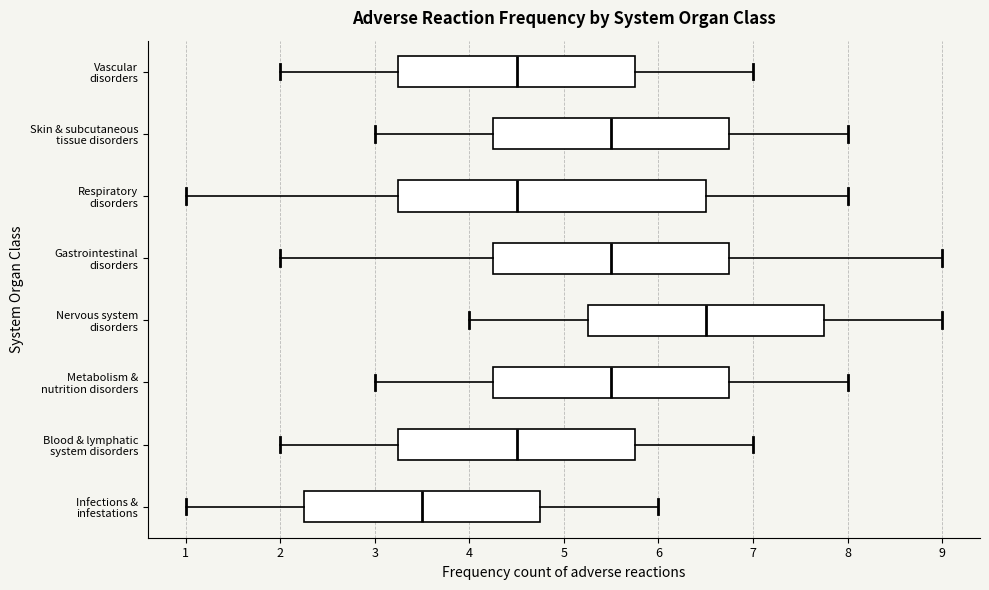

Reading bottom to top, transcribe this box plot: for each box, give where its median line is, the range the box spans, and where its two whiskers end, as read against the x-axis. The values are not printed on the chart, so give them approximately, as read against the axis.

Infections & infestations: median 3.5, box 2.3 to 4.8, whiskers 1.0 to 6.0
Blood & lymphatic system disorders: median 4.5, box 3.3 to 5.8, whiskers 2.0 to 7.0
Metabolism & nutrition disorders: median 5.5, box 4.3 to 6.8, whiskers 3.0 to 8.0
Nervous system disorders: median 6.5, box 5.3 to 7.8, whiskers 4.0 to 9.0
Gastrointestinal disorders: median 5.5, box 4.3 to 6.8, whiskers 2.0 to 9.0
Respiratory disorders: median 4.5, box 3.3 to 6.5, whiskers 1.0 to 8.0
Skin & subcutaneous tissue disorders: median 5.5, box 4.3 to 6.8, whiskers 3.0 to 8.0
Vascular disorders: median 4.5, box 3.3 to 5.8, whiskers 2.0 to 7.0